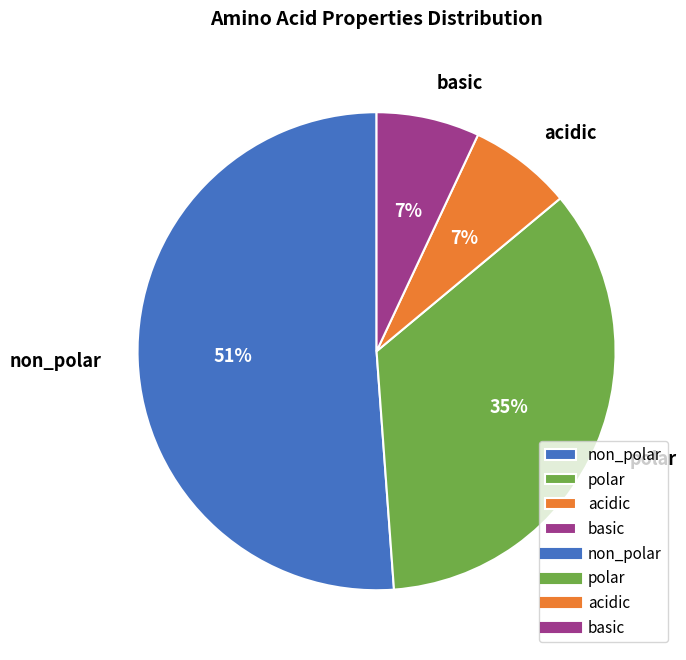

To the nearest percent, what is the combined percentage of polar and acidic?

42%